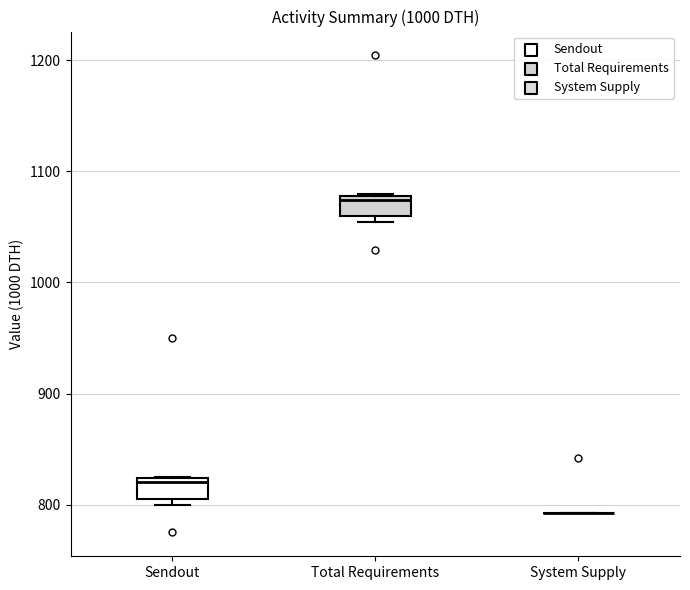

Reading left to right, transcribe this box plot: for each box, give where its median line is, the range the box spans, and where its two whiskers end, as read against the y-axis. The values are not printed on the chart, so give them approximately, as read against the axis.

Sendout: median 820 (just below the box's upper edge), box 810 to 820, whiskers 800 to 830
Total Requirements: median 1070, box 1060 to 1080, whiskers 1050 to 1080
System Supply: box collapsed to a line at 790, whiskers 790 to 790